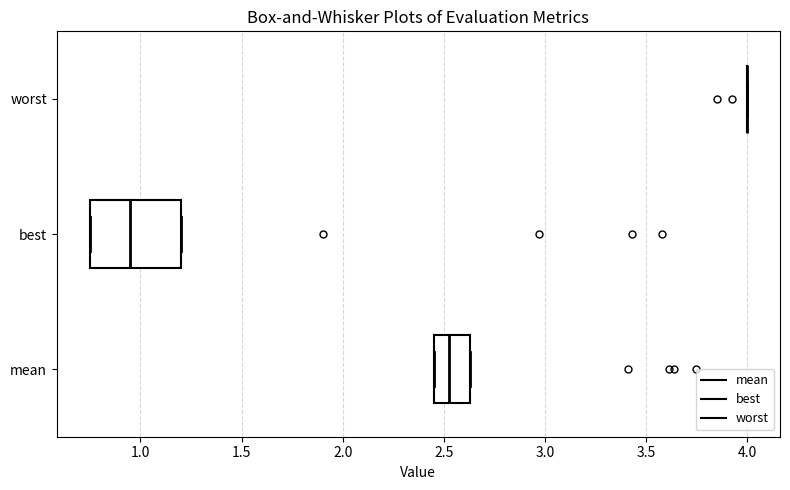

Reading bottom to top, transcribe this box plot: for each box, give where its median line is, the range the box spans, and where its two whiskers end, as read against the x-axis. The values are not printed on the chart, so give them approximately, as read against the axis.

mean: median 2.55, box 2.45 to 2.65, whiskers 2.45 to 2.65
best: median 0.95, box 0.75 to 1.20, whiskers 0.75 to 1.20
worst: box collapsed to a line at 4.00, whiskers 4.00 to 4.00